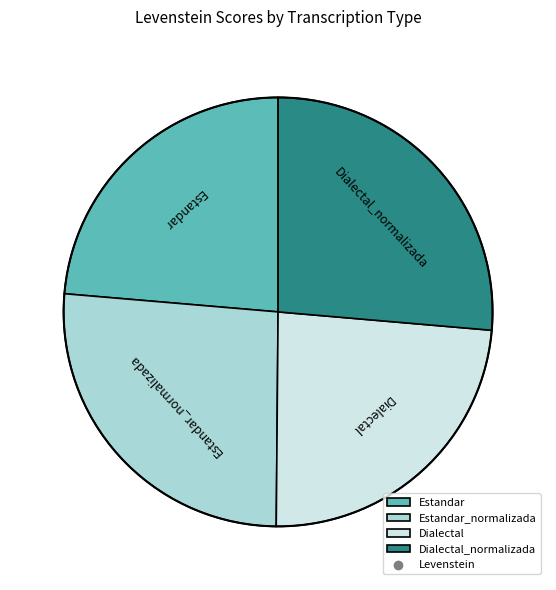

How many slices are in this pie chart?

4